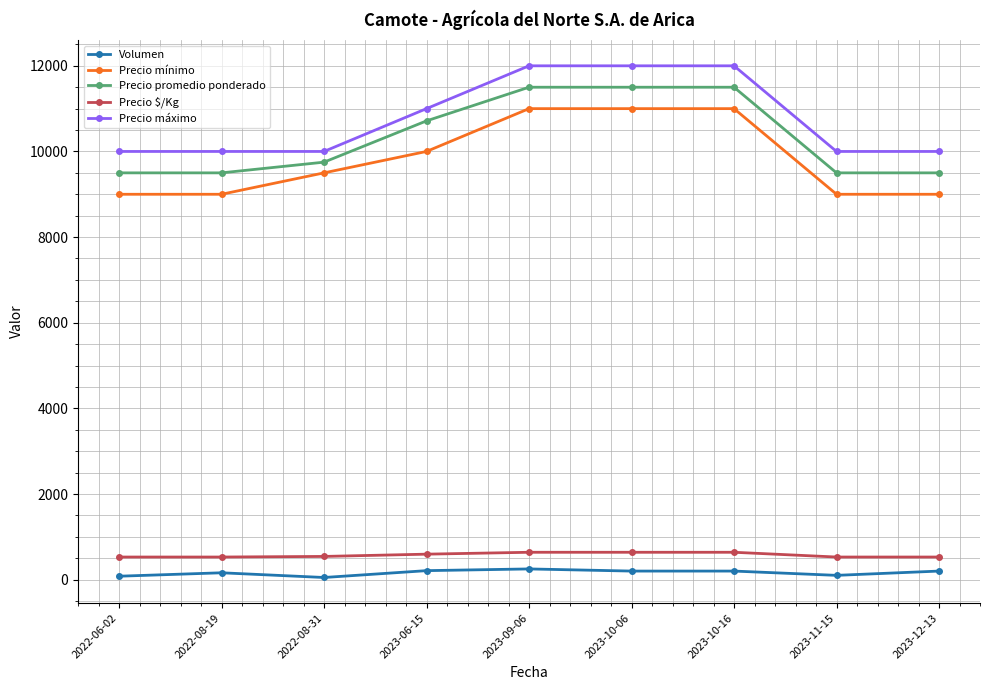

Rank the series at 2023-06-15 from lowest to highest value.

Volumen, Precio $/Kg, Precio mínimo, Precio promedio ponderado, Precio máximo